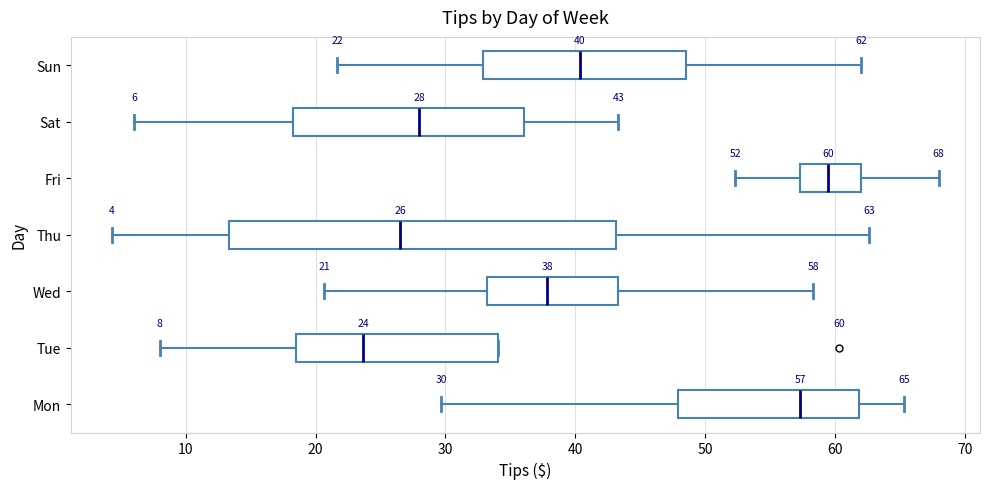

Which box's median line is the furthest to the right?

Fri